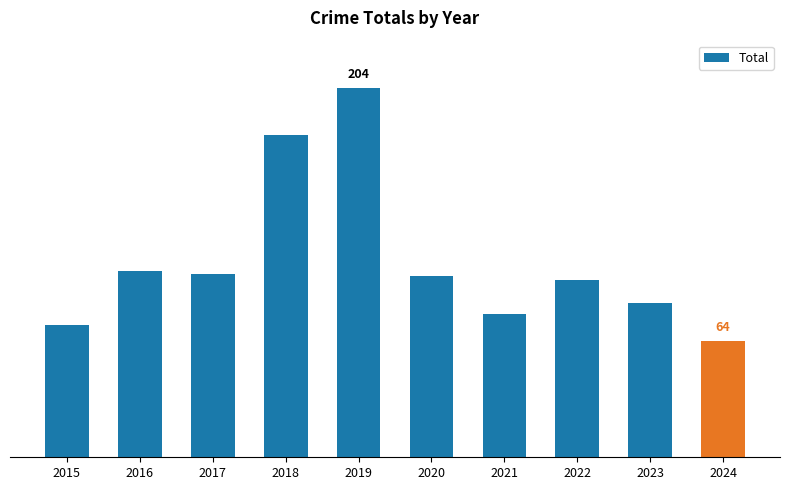

How many bars are there in total?

10